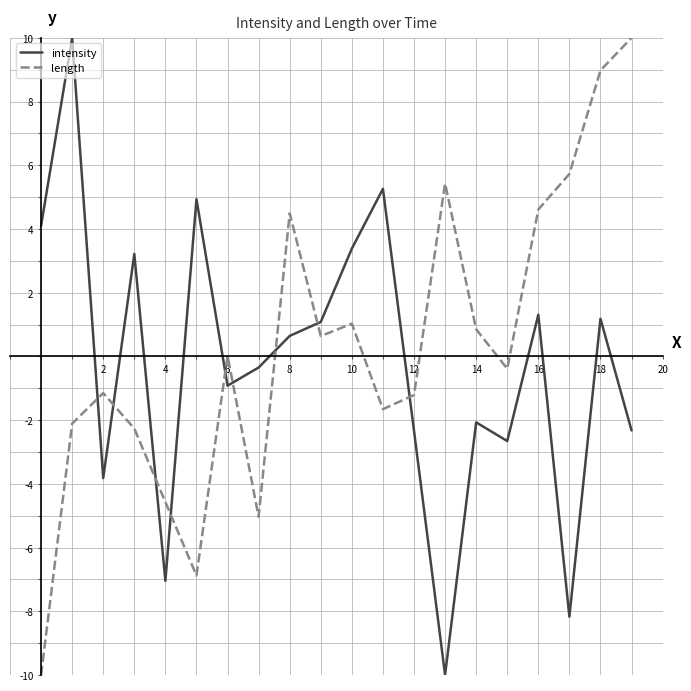

True or false: intensity and length intersect in this chart.

True